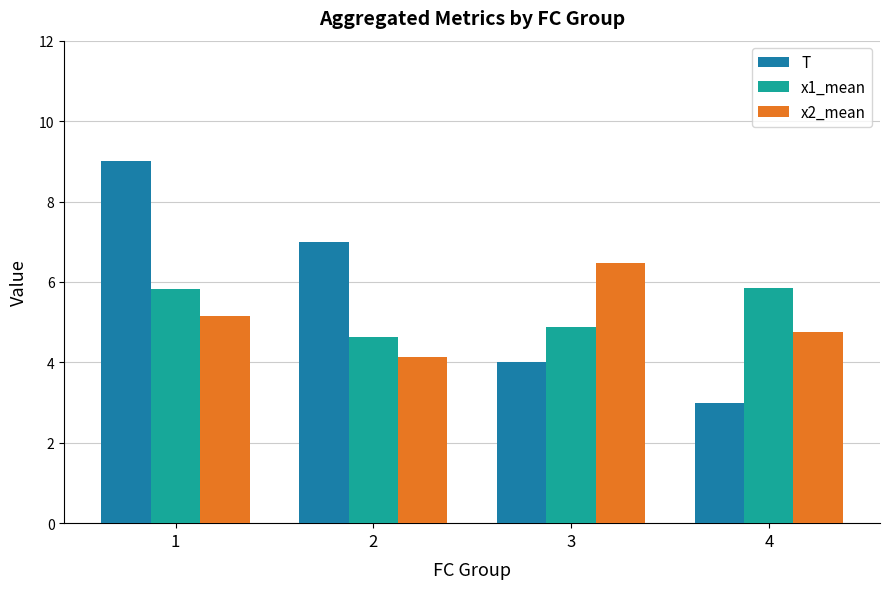

What is the minimum value for T?

3.0